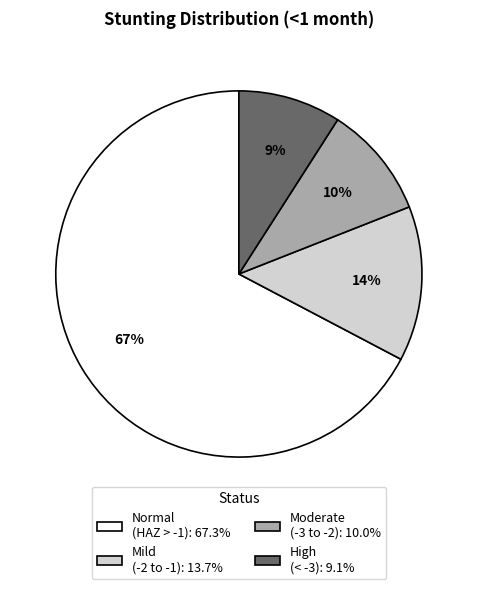

What percentage is the Normal (HAZ > -1): 67.3% slice, to the nearest percent?

67%